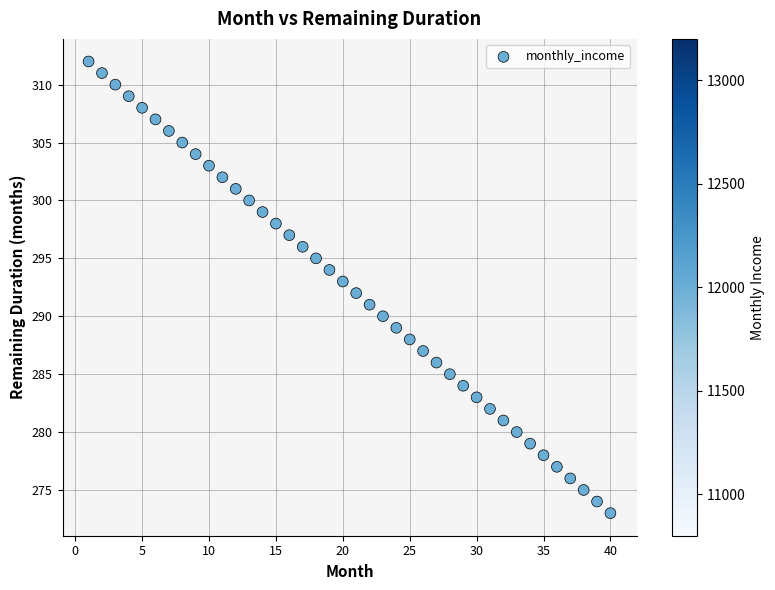

What is the range of X values (max minus min)?

39